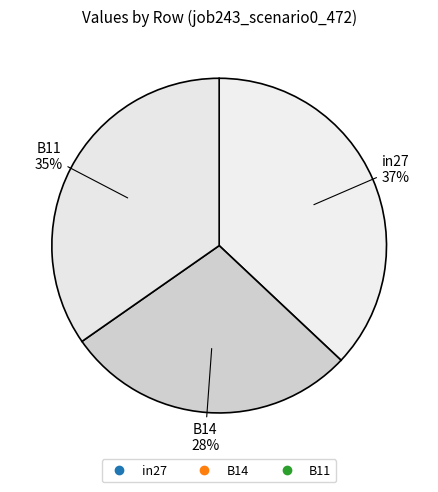

To the nearest percent, what is the average slice percentage?

33%